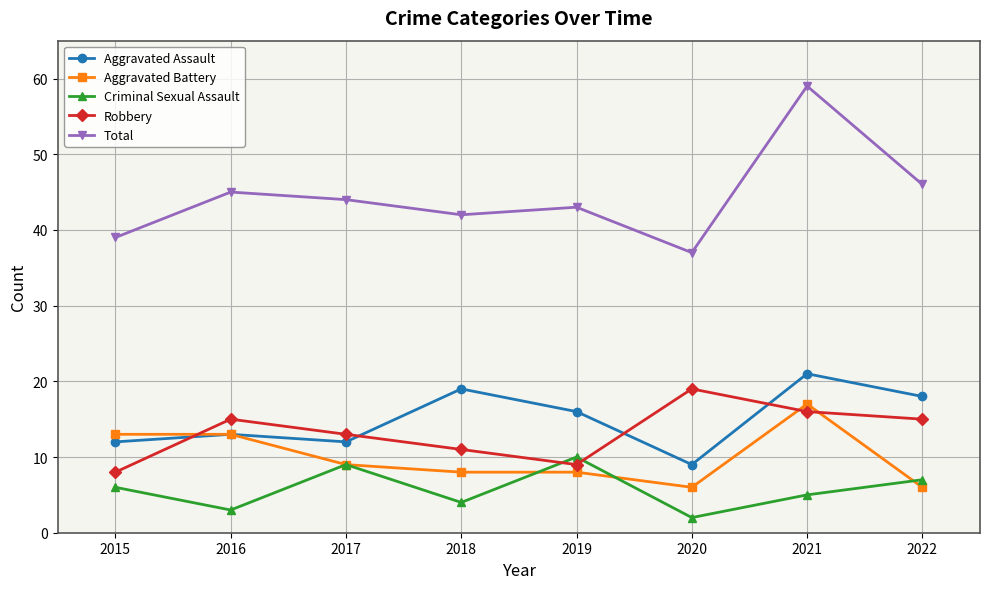

At which label does Total first exceed 44?

2016